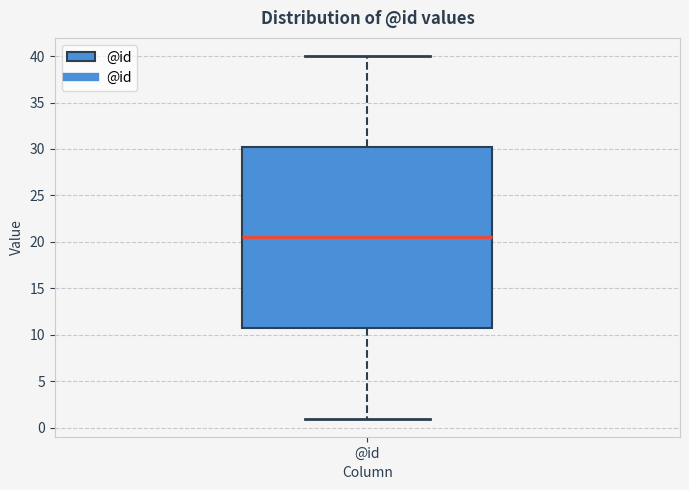

Transcribe this box plot: give where the median line is, the range the box spans, and where the two whiskers end, as read against the y-axis. The values are not printed on the chart, so give them approximately, as read against the axis.

median 20.5, box 11.0 to 30.5, whiskers 1.0 to 40.0